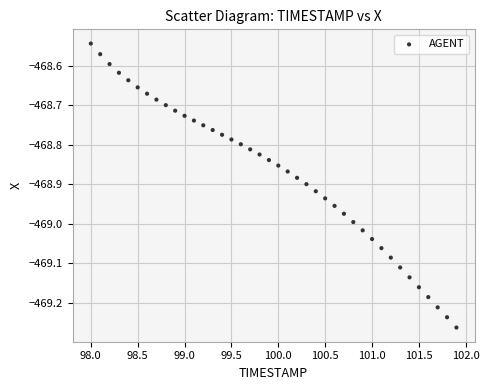

What is the range of Y values (max minus min)?

0.7